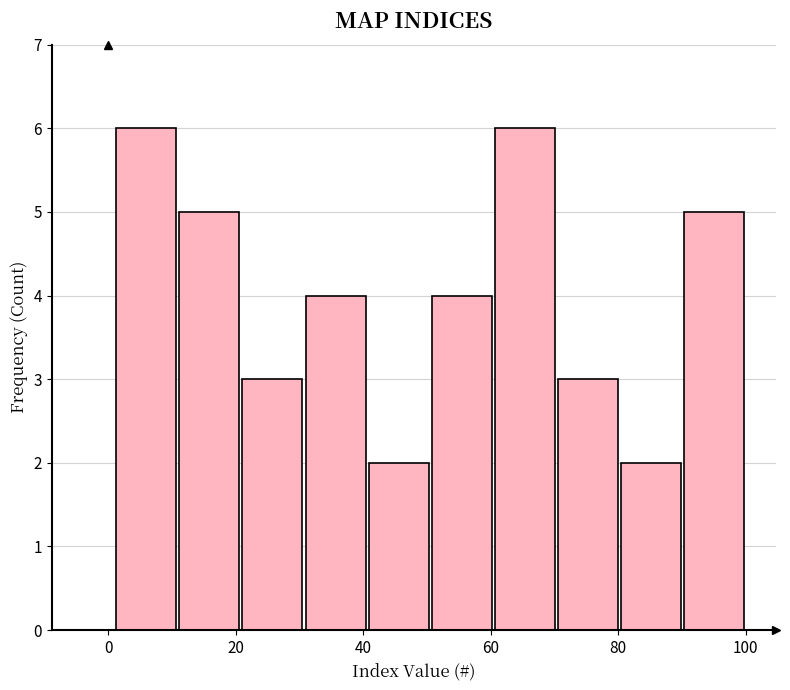

Reading left to right, list every bar in this chart as the range it spans on the x-axis followed by its height. Neither the bar edges nor the heights are printed on the chart, so give them approximately, as read against the axes.

2 to 10: 6
10 to 20: 5
20 to 30: 3
30 to 40: 4
40 to 50: 2
50 to 60: 4
60 to 70: 6
70 to 80: 3
80 to 90: 2
90 to 100: 5